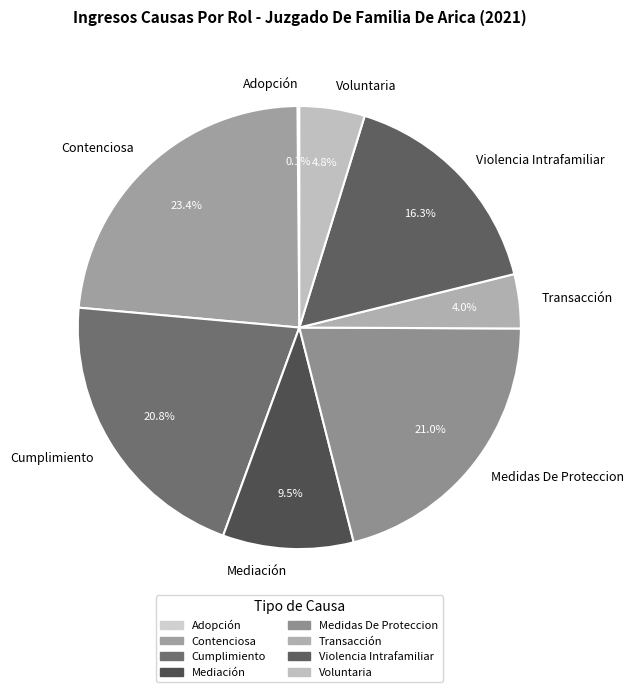

What is the largest slice in the pie chart?

Contenciosa